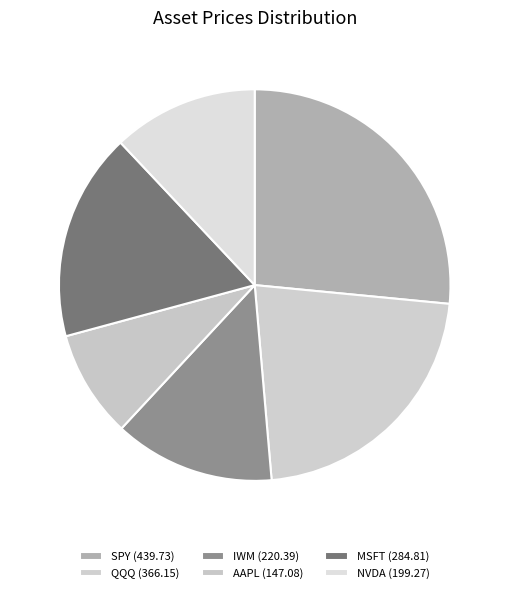

The IWM slice represents 20% of the pie. True or false?

False